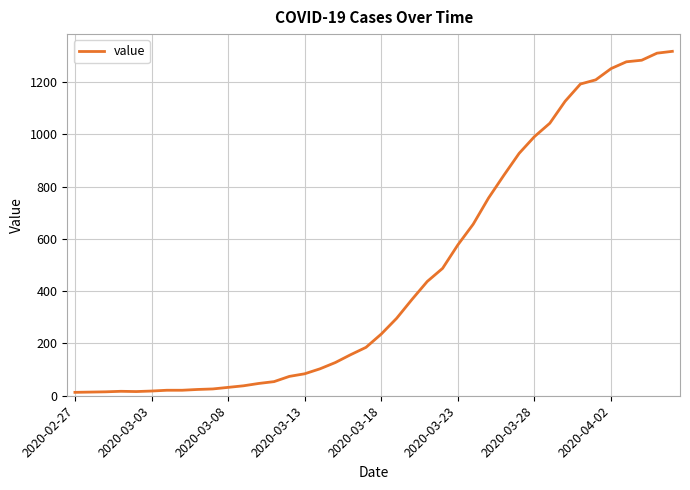

What is the maximum value shown in the chart?

1317